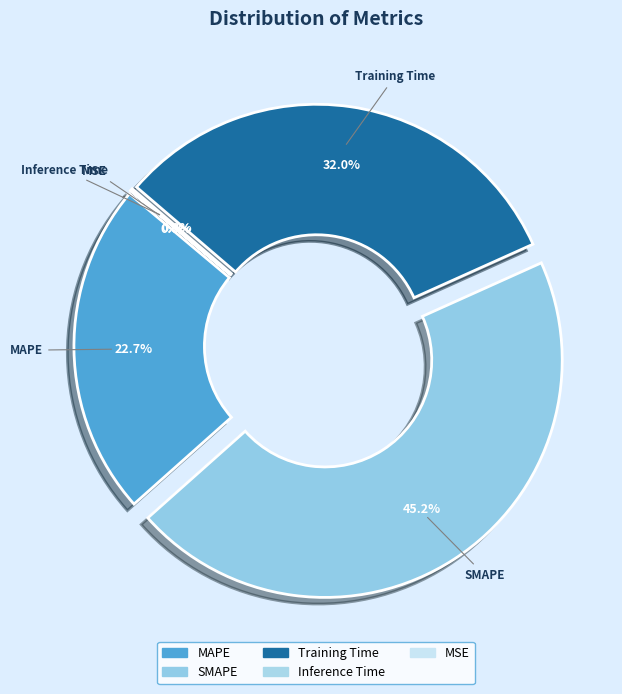

What is the smallest slice in the pie chart?

MSE